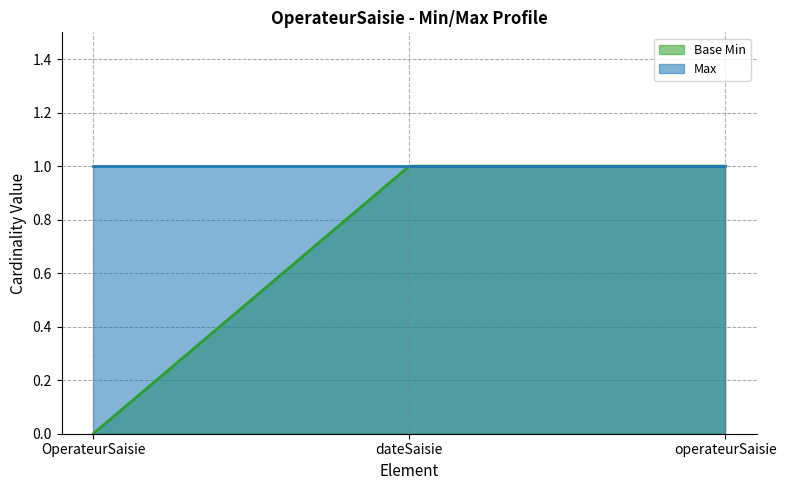

Reading left to right, transcribe all the data shown in this chart.

0	1	1